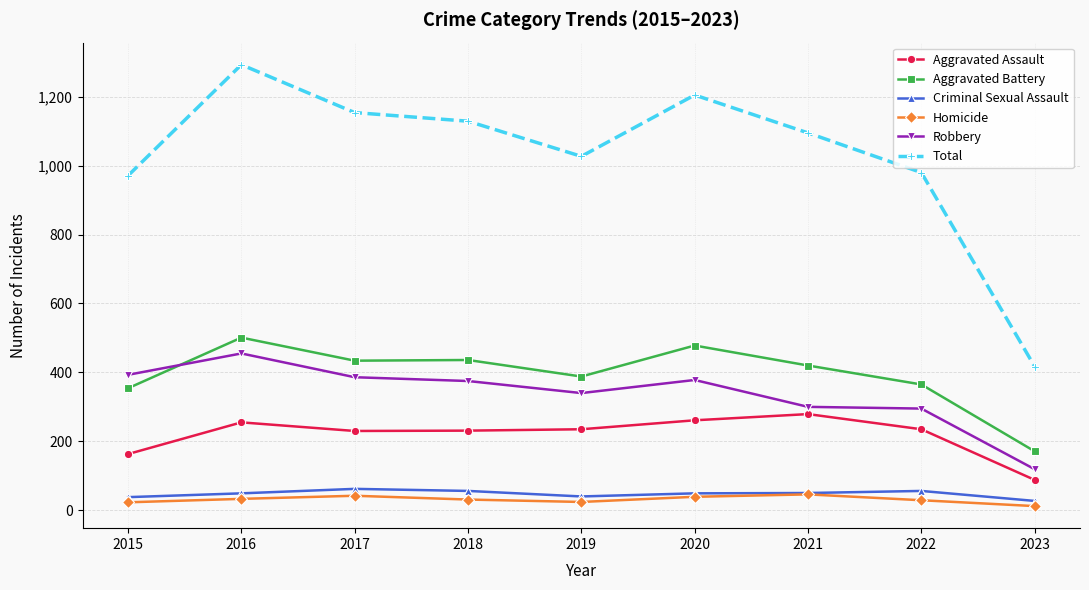

True or false: Homicide and Aggravated Assault cross at least once.

False